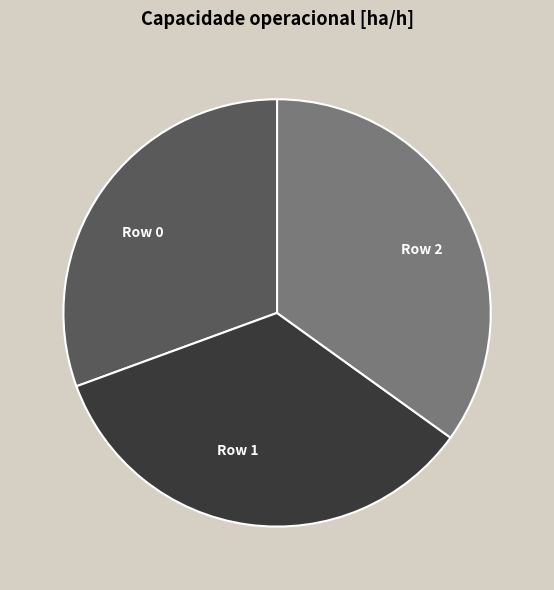

Which slice is the smallest?

Row 0